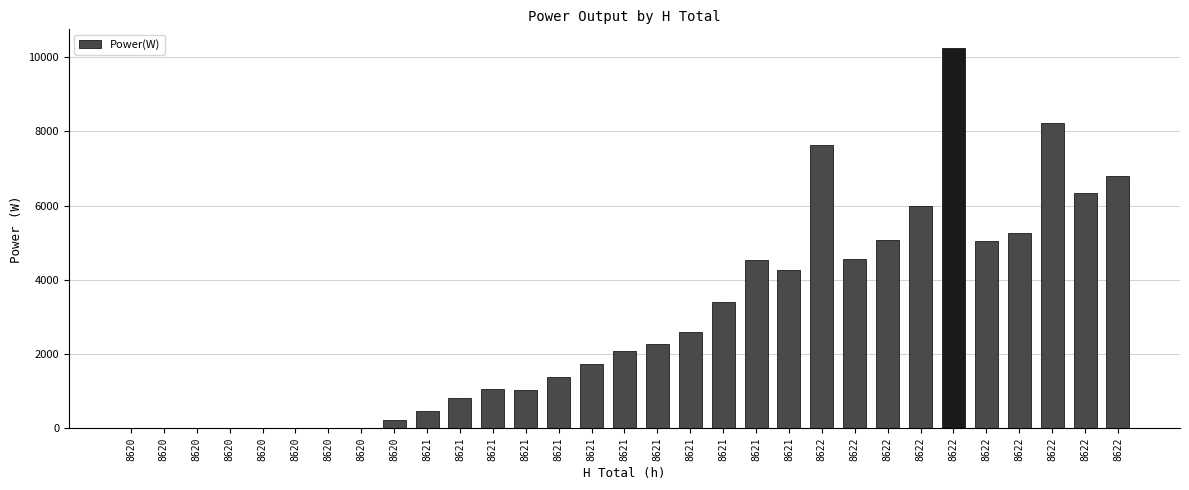

Which label corresponds to the smallest value in the chart?

8620